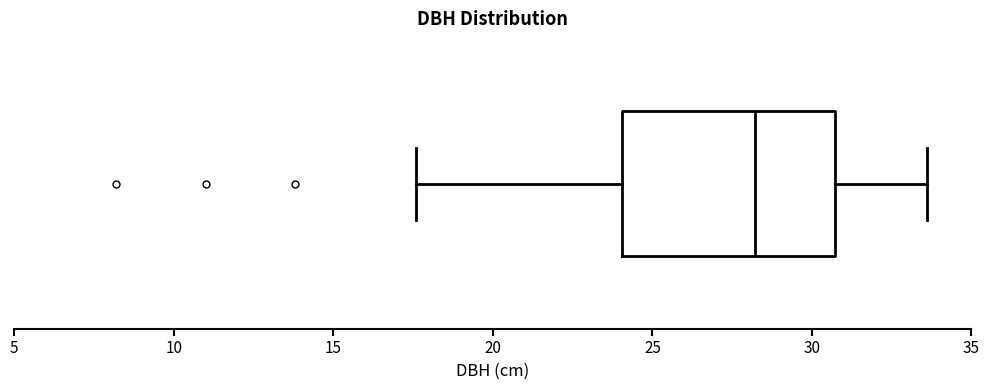

Transcribe this box plot: give where the median line is, the range the box spans, and where the two whiskers end, as read against the x-axis. The values are not printed on the chart, so give them approximately, as read against the axis.

median 28.0, box 24.0 to 30.5, whiskers 17.5 to 33.5